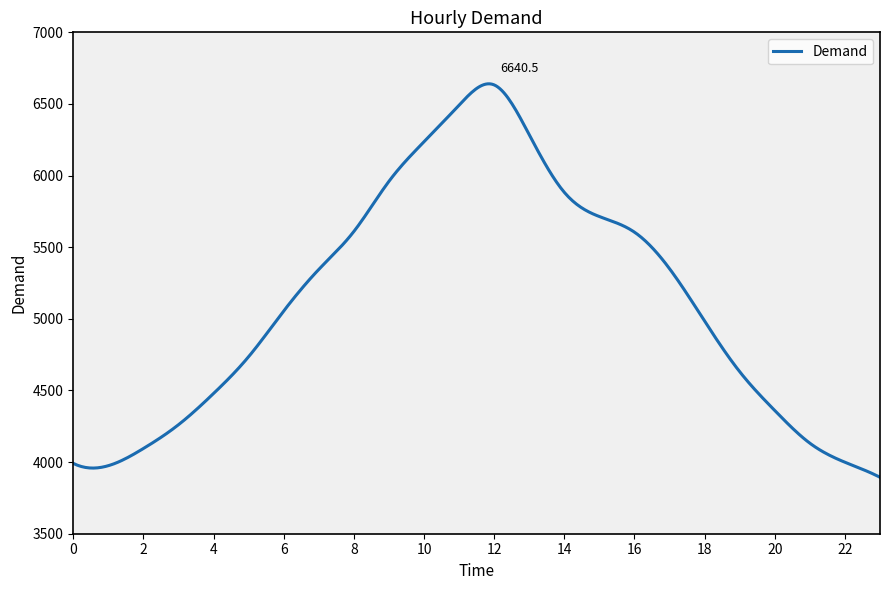

What is the average value?

5117.2